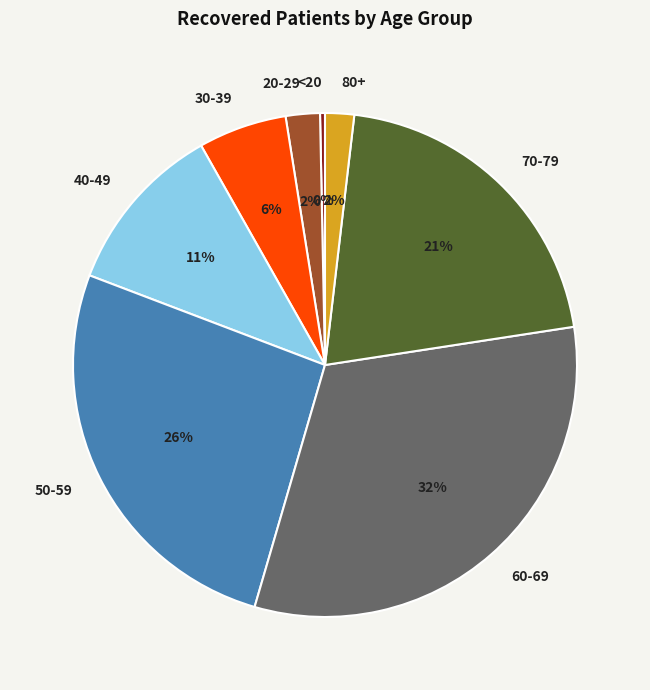

Which category has the smallest portion of the pie?

<20